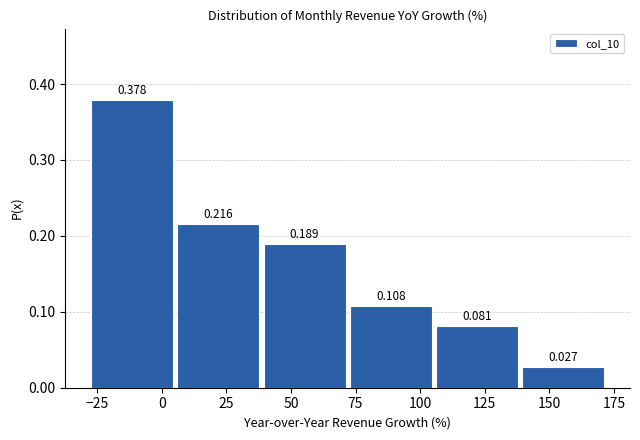

Reading left to right, transcribe this chart: for each bar, give the range it covers on the x-axis and its height. The bar edges are not printed on the chart, so give them approximately, as read against the axis.

-25 to 5: 0.378
5 to 40: 0.216
40 to 75: 0.189
75 to 105: 0.108
105 to 140: 0.081
140 to 175: 0.027